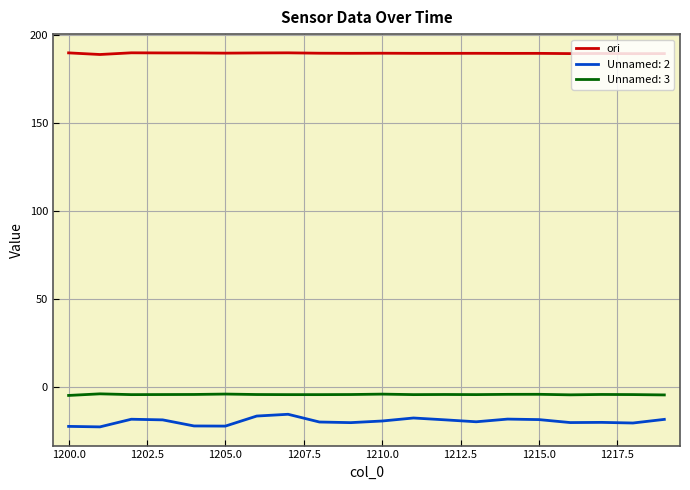

How many lines are shown in the chart?

3